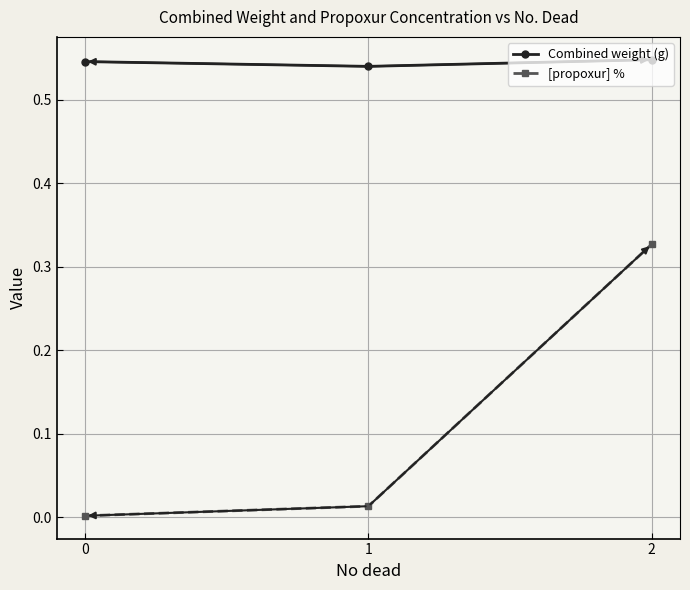

At which category is the sum across all series the highest?

2